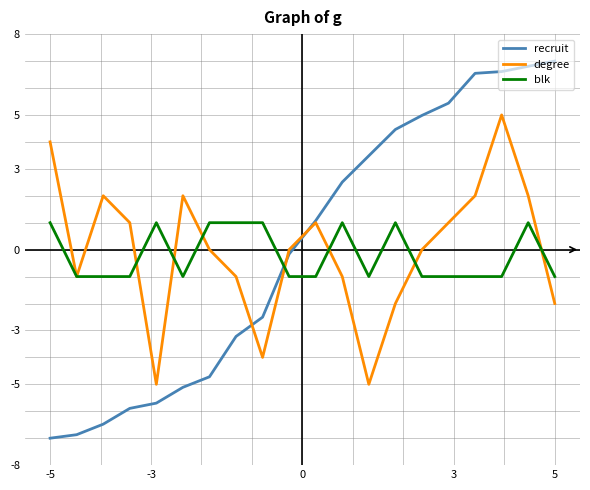

Which series has the widest spread of values?

recruit